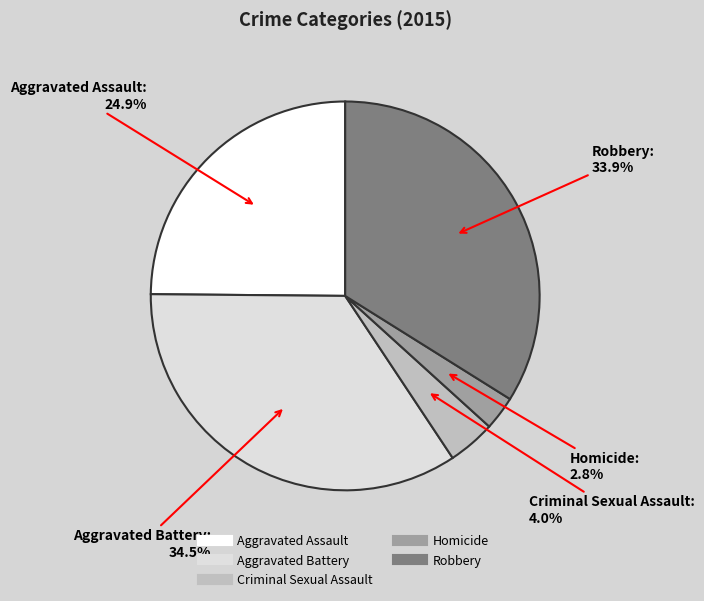

Does Homicide account for over 50% of the chart?

No